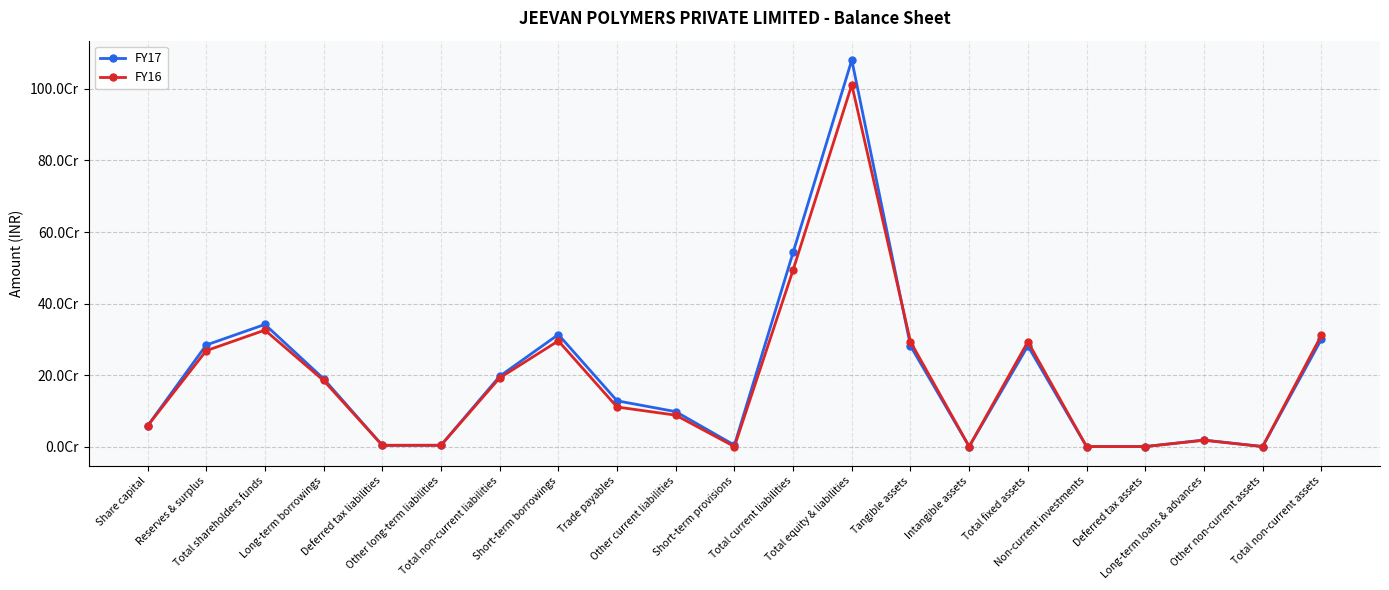

Is it true that FY17 equals 413310839 at Total non-current assets?

False